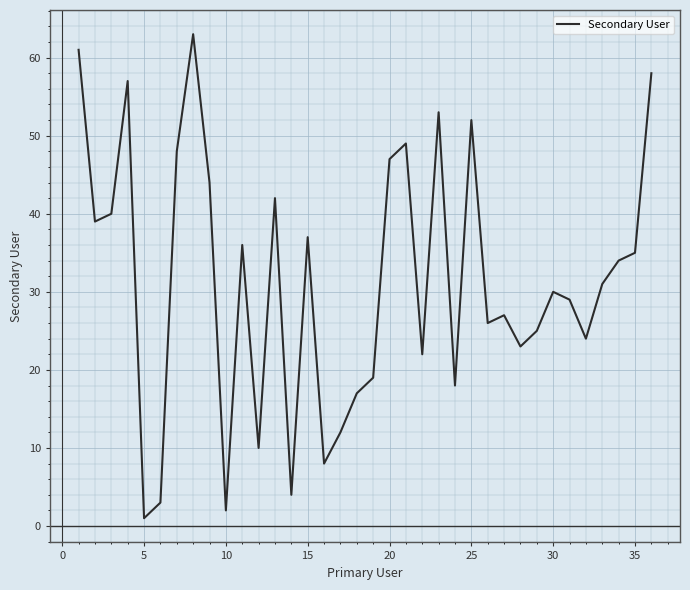

What is the greatest value displayed?

63